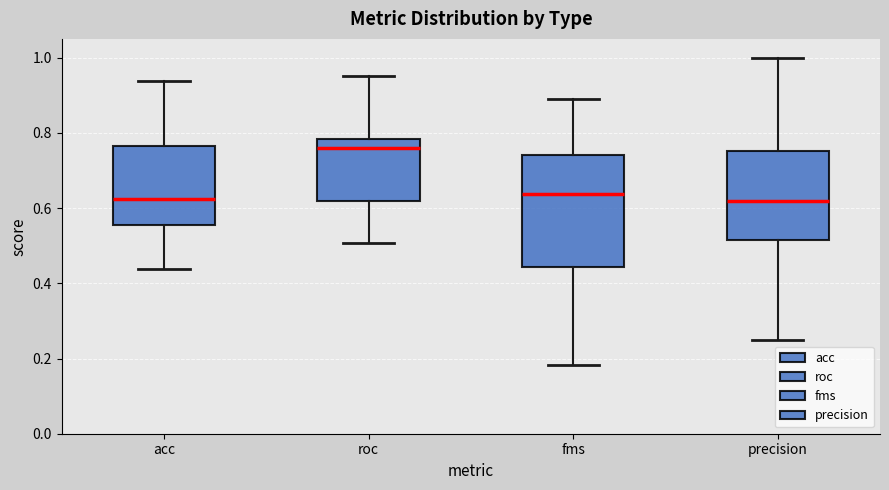

Which box is the tallest, from its lower edge to its upper edge?

fms